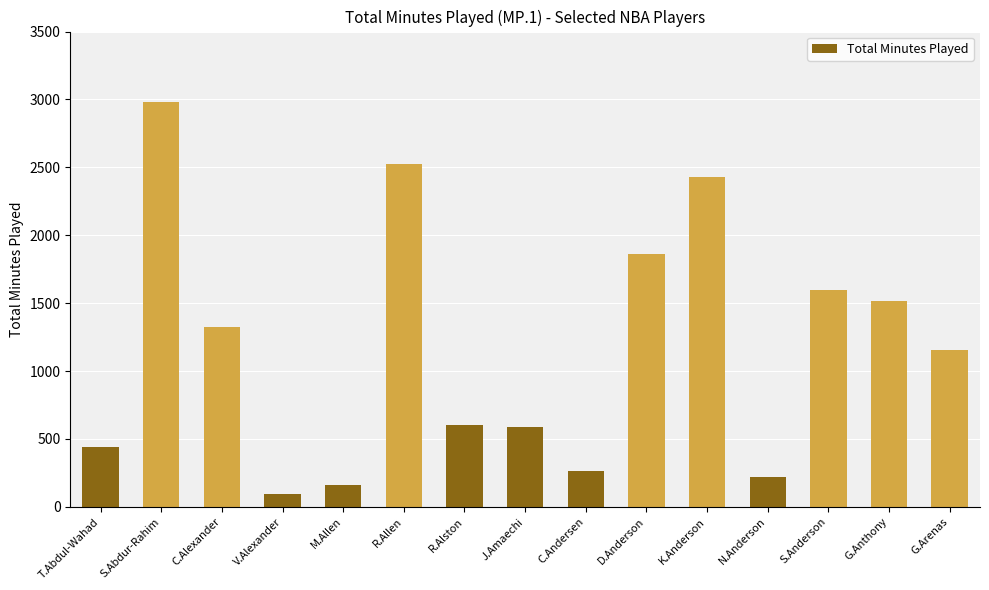

What is the maximum value shown in the chart?

2980